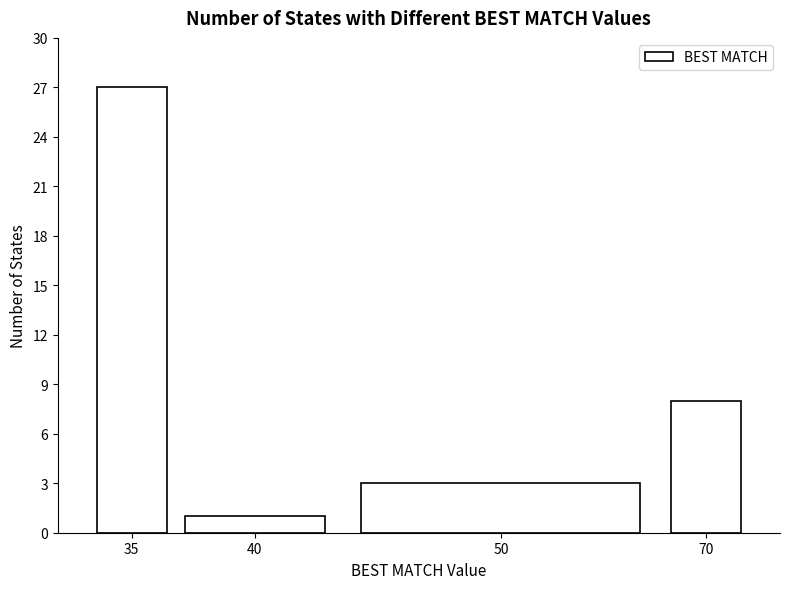

Reading left to right, what are all the values shown in this chart?

35=27	40=1	50=3	70=8